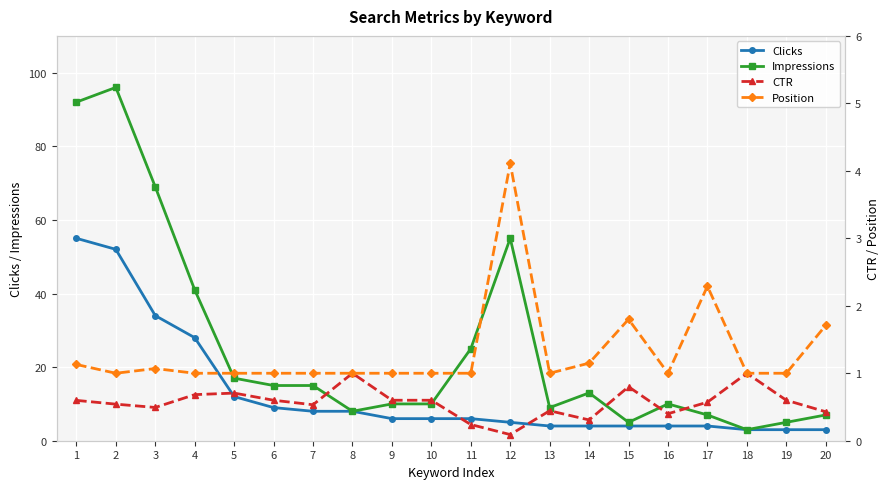

Rank the series by their maximum value, from highest to lowest.

Impressions, Clicks, Position, CTR